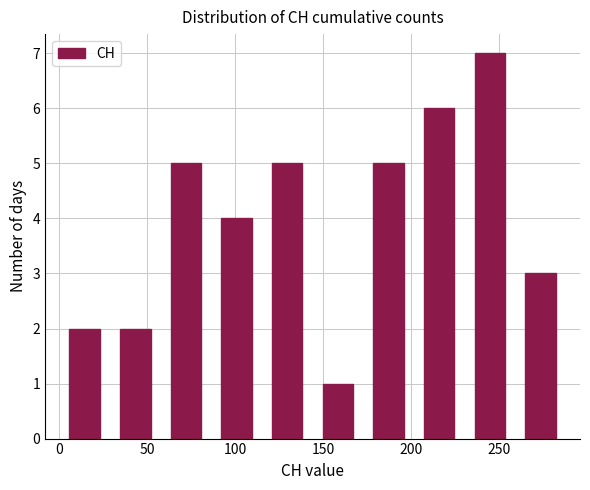

Reading left to right, list every bar in this chart as the range it spans on the x-axis followed by its height. Neither the bar edges nor the heights are printed on the chart, so give them approximately, as read against the axes.

0 to 30: 2
30 to 60: 2
60 to 85: 5
85 to 115: 4
115 to 145: 5
145 to 175: 1
175 to 200: 5
200 to 230: 6
230 to 260: 7
260 to 290: 3